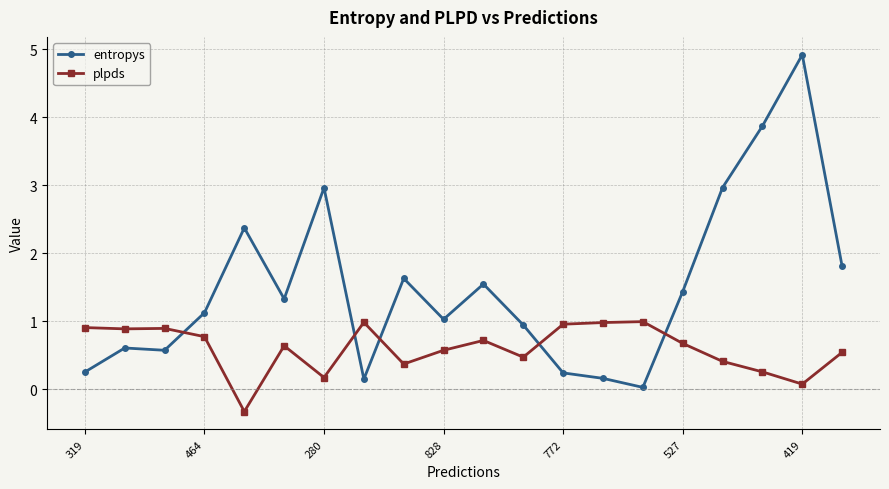

Which series has the largest range (max minus min)?

entropys